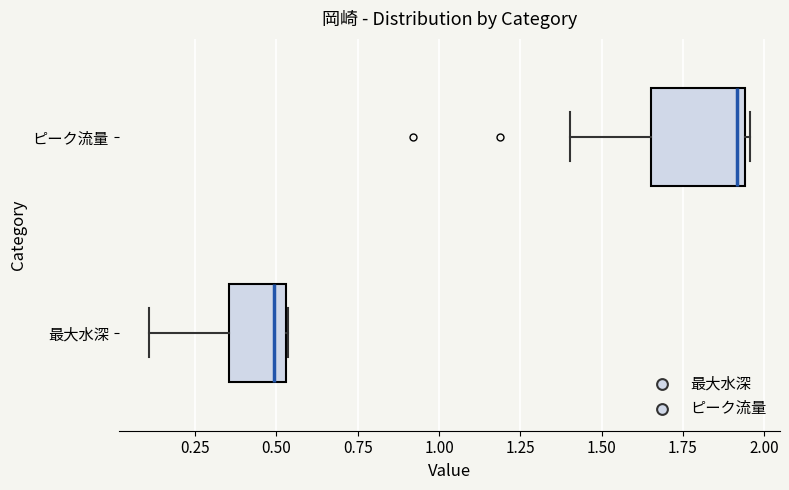

Comparing the boxes themselves (not the whiskers), which one is the widest?

ピーク流量